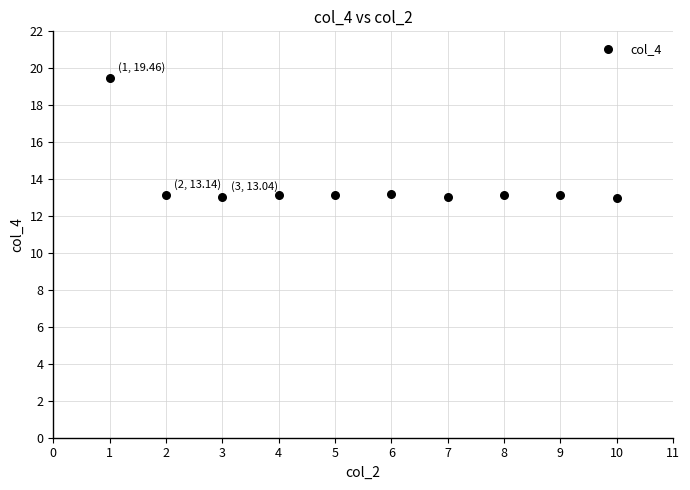

What is the average Y value?

13.7